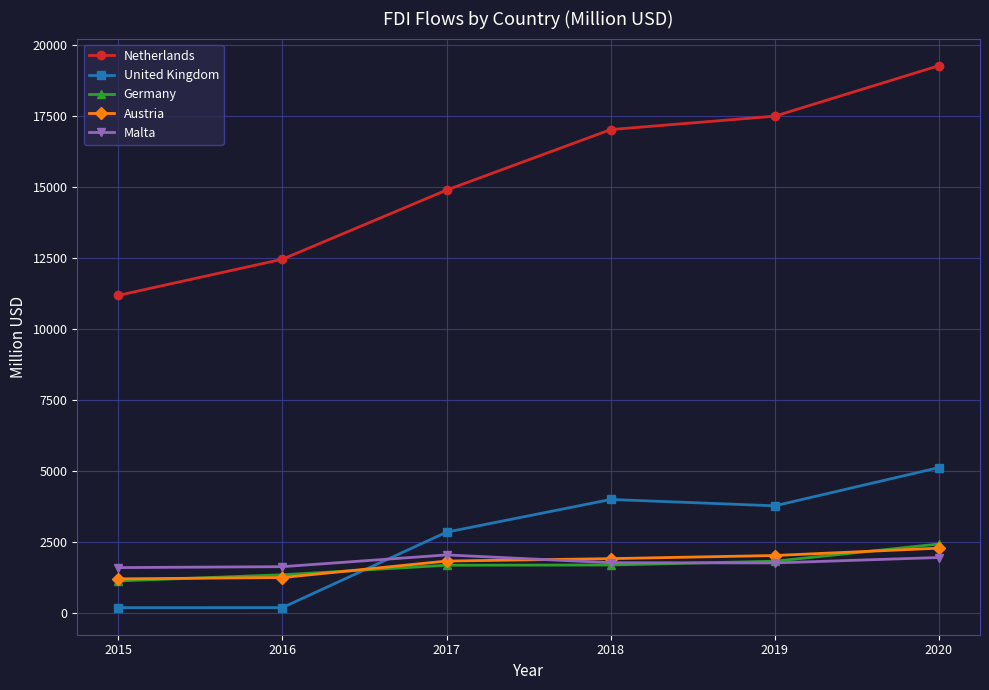

What are all the series names shown in the legend?

Netherlands, United Kingdom, Germany, Austria, Malta